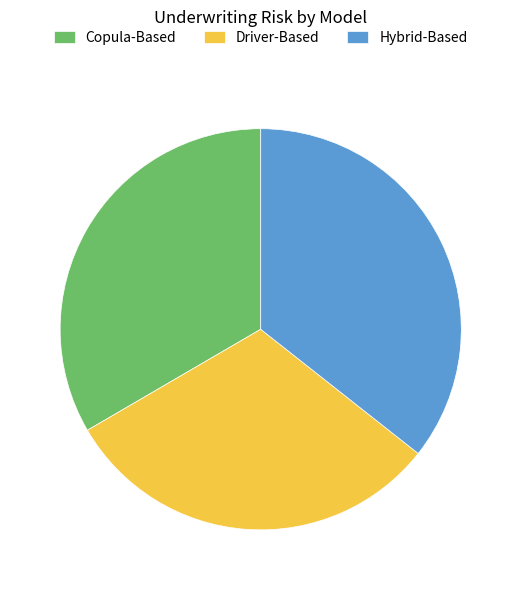

Which category has the smallest portion of the pie?

Driver-Based